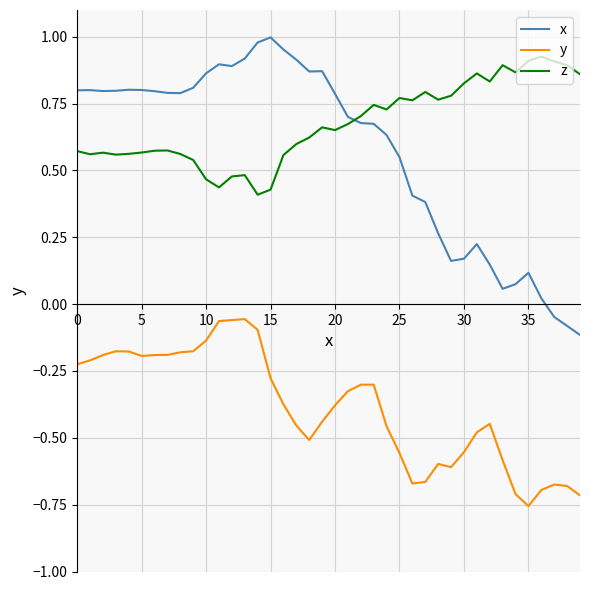

True or false: x and y cross at least once.

False